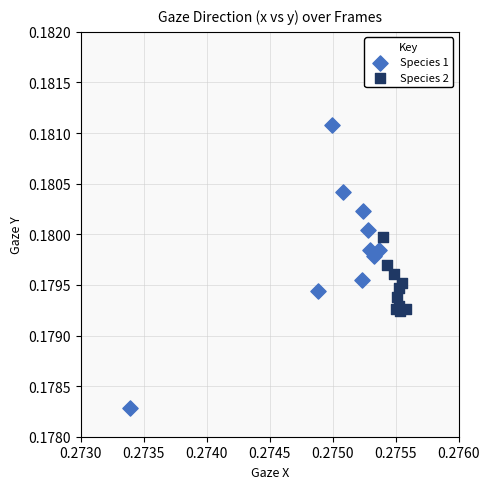

Which series reaches the minimum Y coordinate?

Species 1